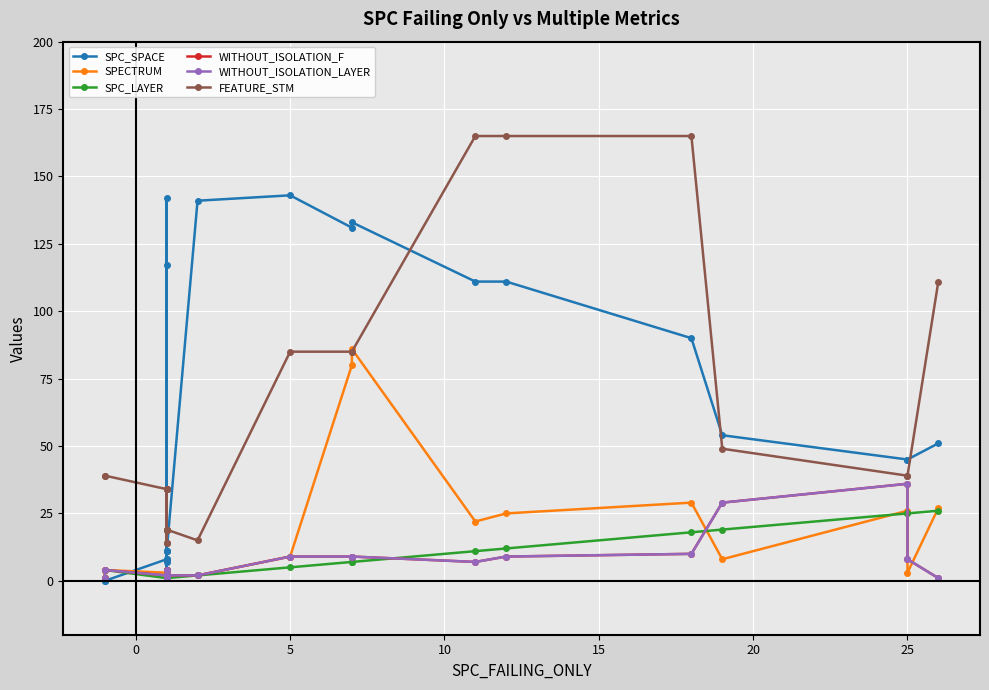

How many interior local peaks does the FEATURE_STM series have?

1